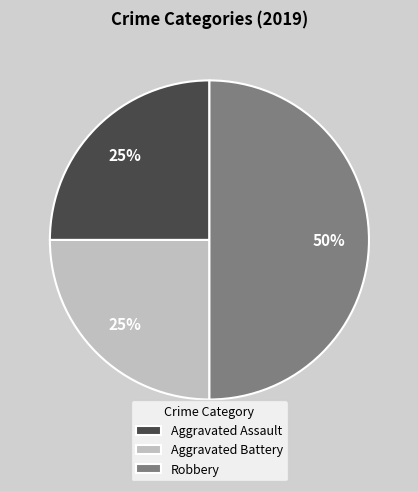

To the nearest percent, what is the difference between the largest and smallest slice percentages?

25%